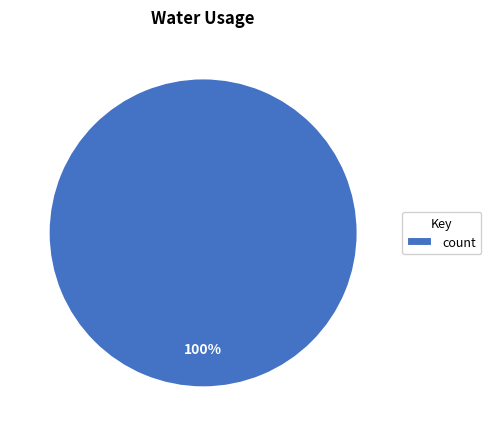

The count slice represents 100% of the pie. True or false?

True